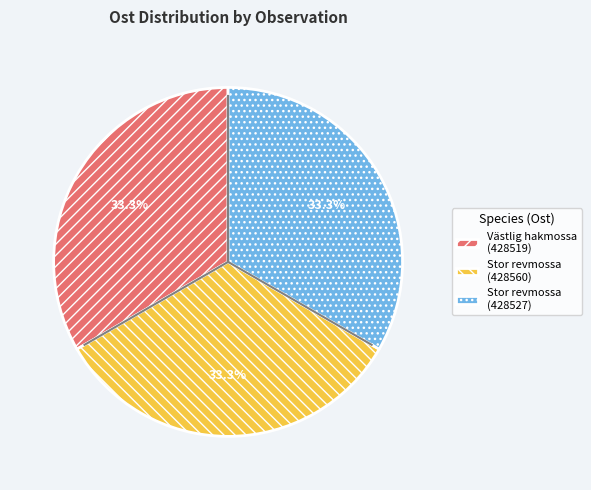

Approximately how many times larger is the value at Västlig hakmossa (428519) compared to Stor revmossa (428527)?

1.0